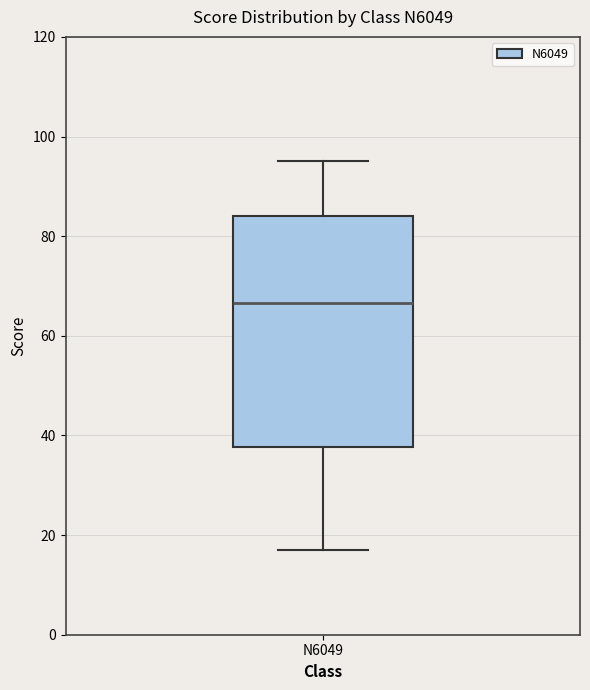

Where does the median line of the box for N6049 sit on the y-axis? The values are not printed on the chart, so give them approximately, as read against the axis.

66